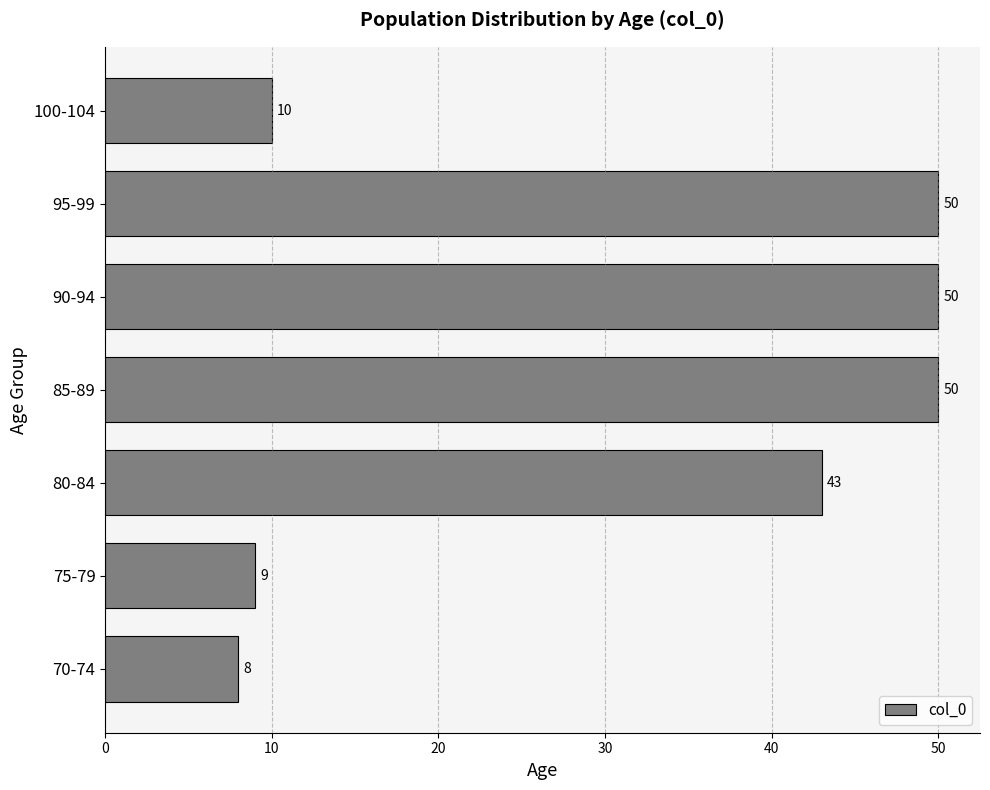

Reading top to bottom, transcribe all the data shown in this chart.

10	50	50	50	43	9	8